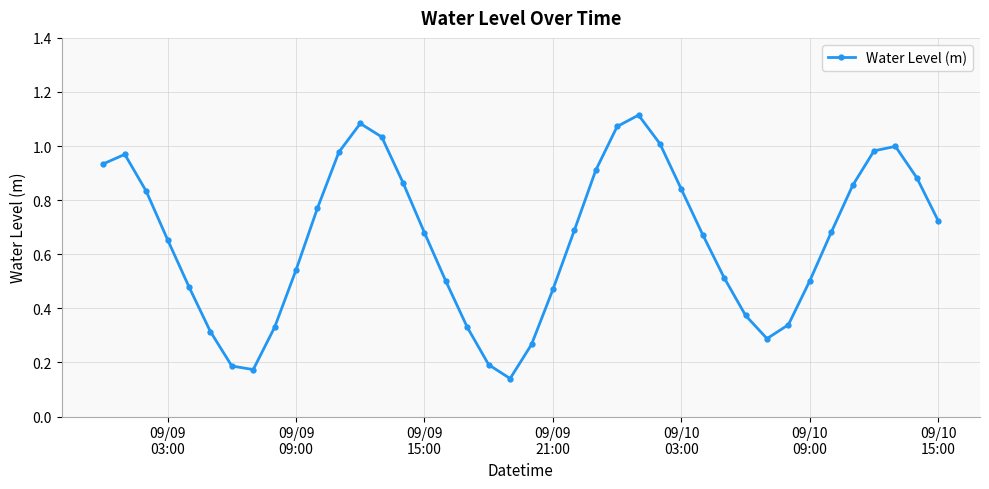

How many points are lower than both their immediate neighbors (excluding endpoints)?

3